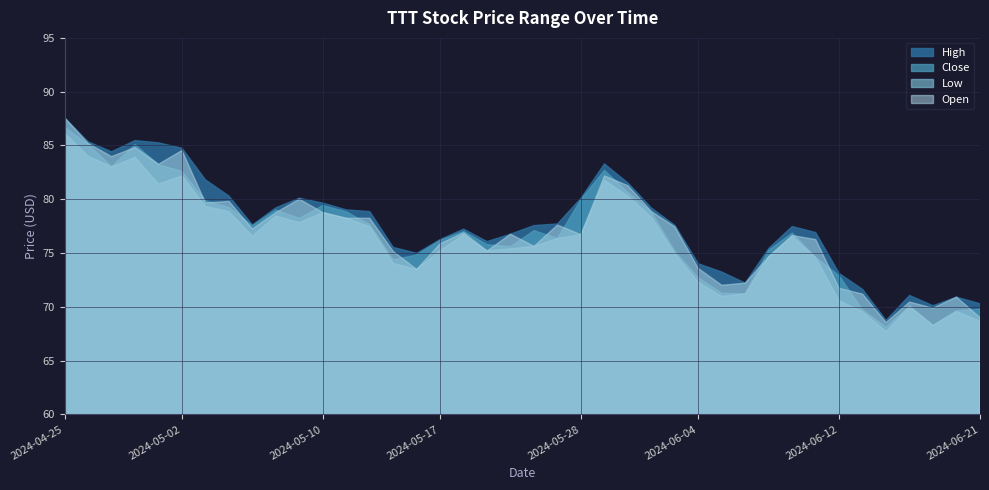

True or false: Low and High cross at least once.

False